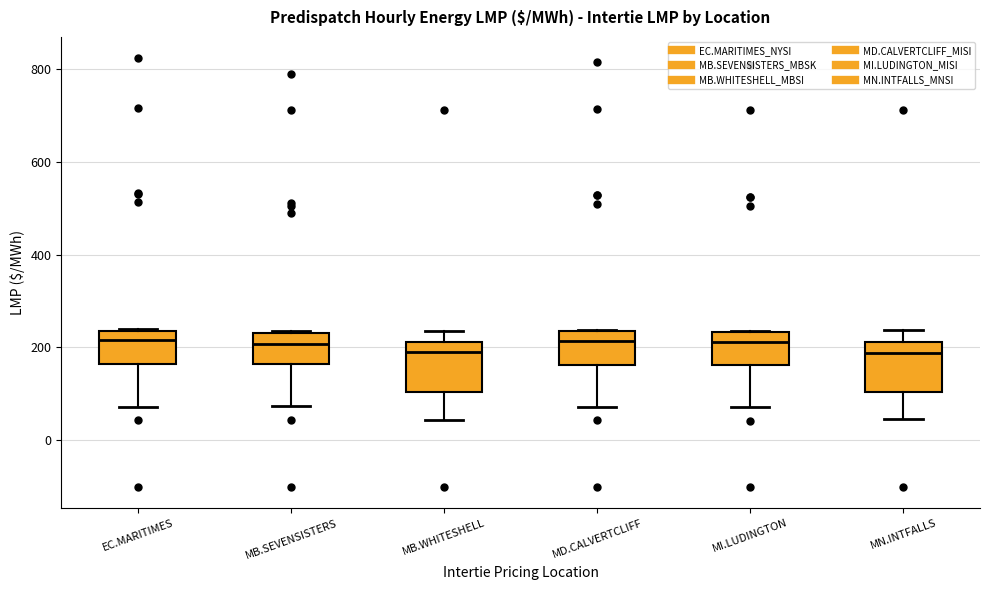

Reading left to right, transcribe this box plot: for each box, give where its median line is, the range the box spans, and where its two whiskers end, as read against the y-axis. The values are not printed on the chart, so give them approximately, as read against the axis.

EC.MARITIMES: median 220, box 160 to 240, whiskers 80 to 240
MB.SEVENSISTERS: median 200, box 160 to 240, whiskers 80 to 240
MB.WHITESHELL: median 180, box 100 to 220, whiskers 40 to 240
MD.CALVERTCLIFF: median 220, box 160 to 240, whiskers 80 to 240
MI.LUDINGTON: median 220, box 160 to 240, whiskers 80 to 240
MN.INTFALLS: median 180, box 100 to 220, whiskers 40 to 240